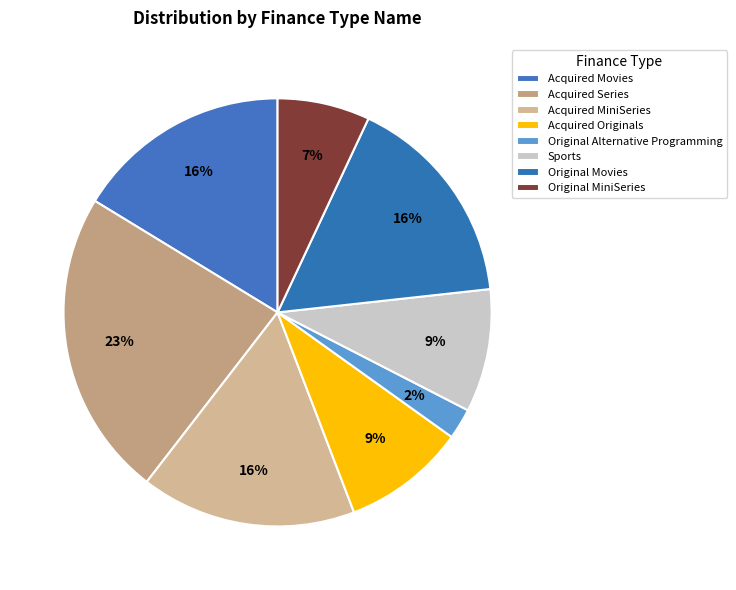

Which has a higher value, Acquired Series or Original Movies?

Acquired Series